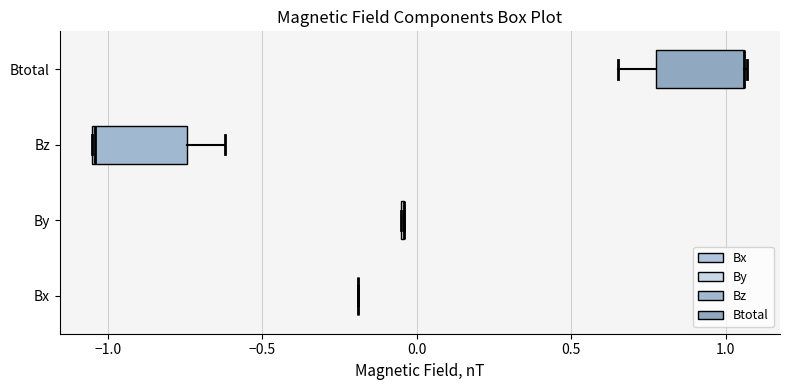

Reading bottom to top, read every box against the x-axis: the position of its median line, the range the box covers, and the ends of its whiskers. The values are not printed on the chart, so give them approximately, as read against the axis.

Bx: box collapsed to a line at -0.20, whiskers -0.20 to -0.20
By: box collapsed to a line at -0.05, whiskers -0.05 to -0.05
Bz: median -1.05, box -1.05 to -0.75, whiskers -1.05 to -0.60
Btotal: median 1.05 (drawn on the box's right edge), box 0.80 to 1.05, whiskers 0.65 to 1.05